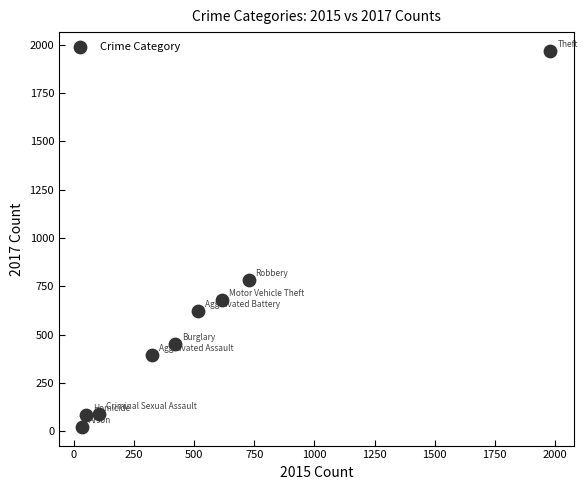

What is the range of Y values (max minus min)?

1945